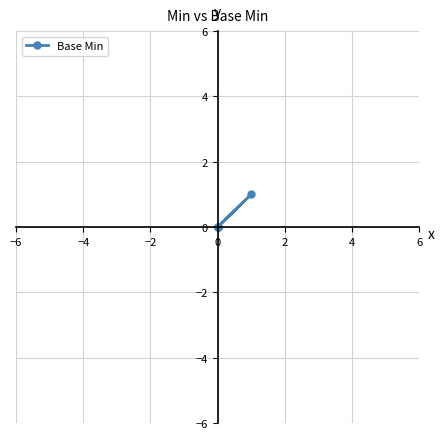

How many values exceed 0?

1